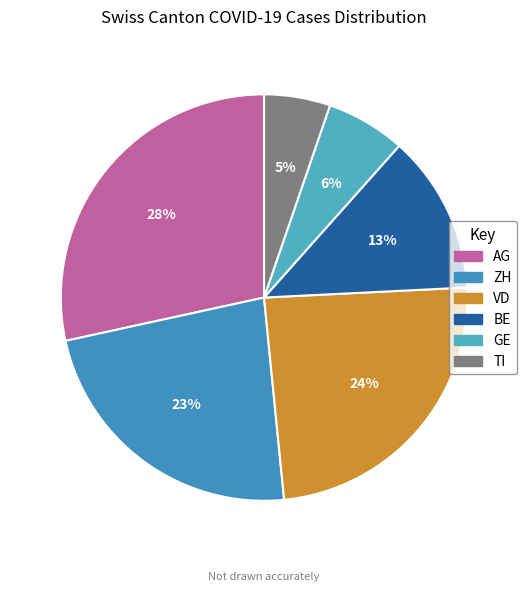

Count the number of slices in the pie.

6